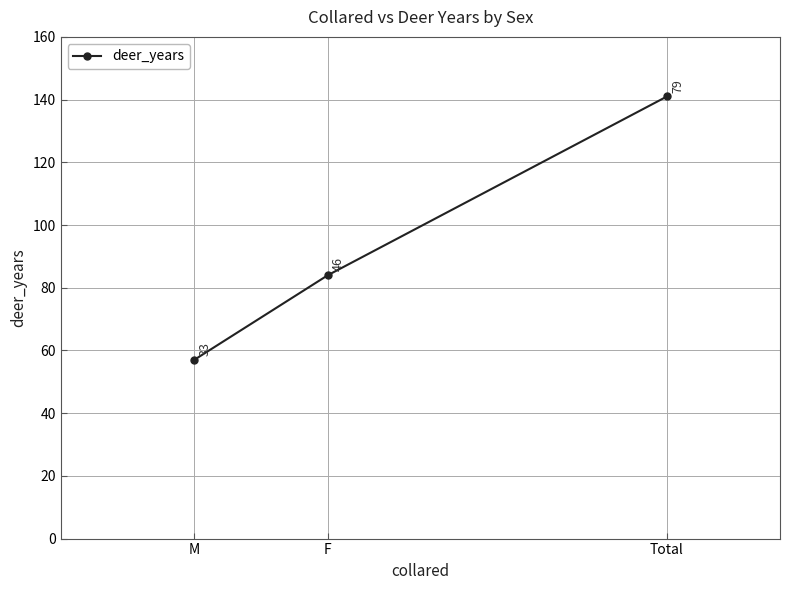

What is the difference between the maximum and minimum values?

84